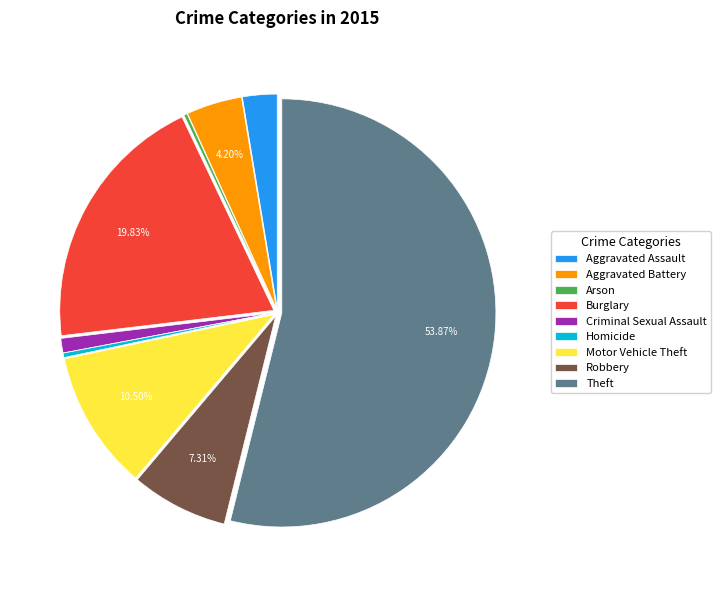

Approximately how many times larger is the value at Motor Vehicle Theft compared to Aggravated Assault?

4.0